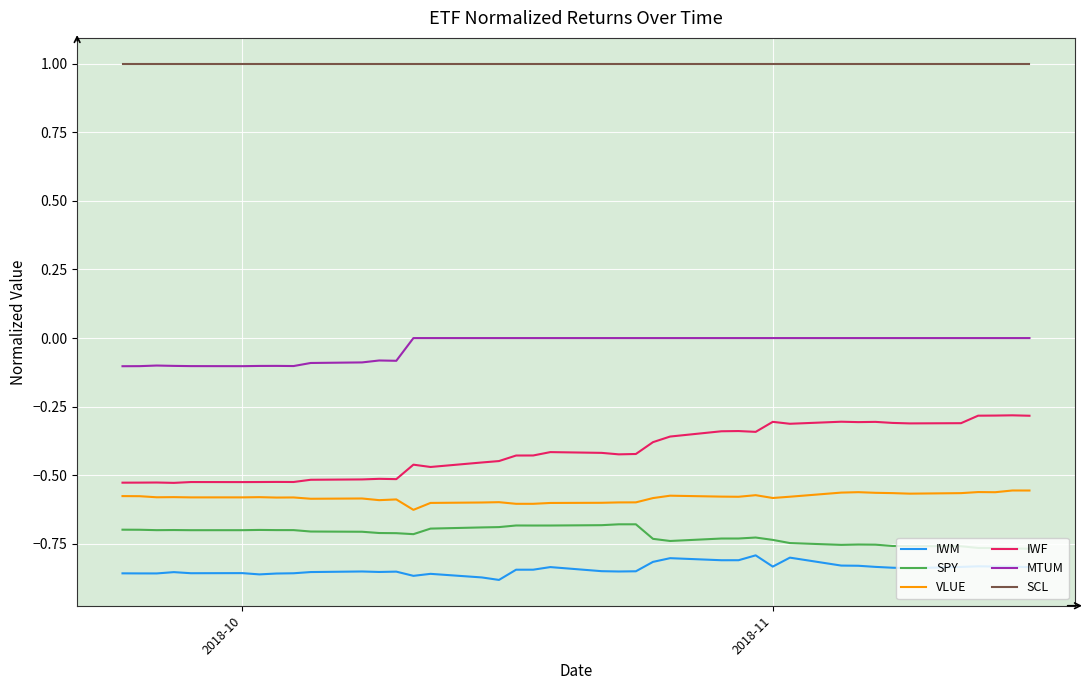

What is the maximum value for SCL?

1.0